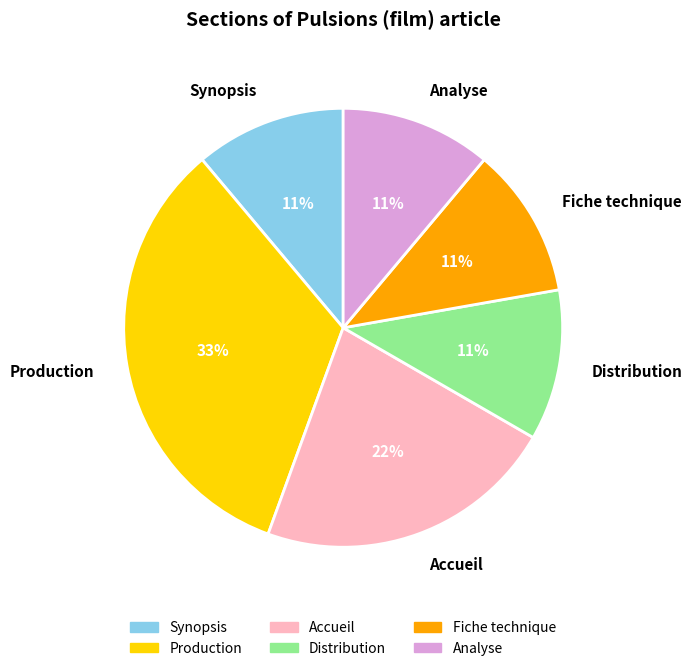

Which slice is the largest?

Production